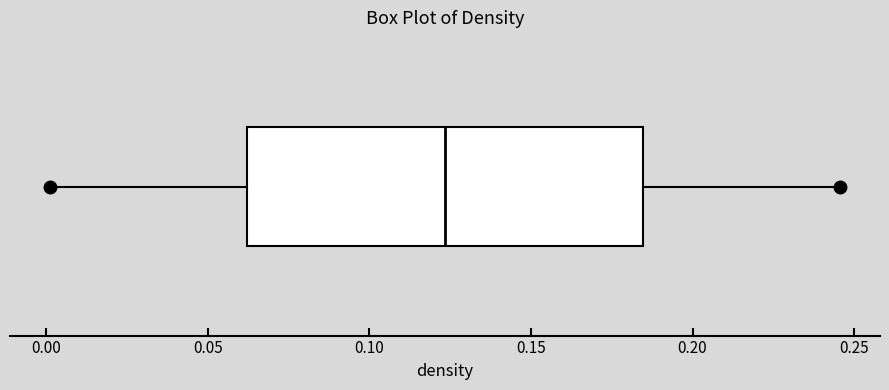

Transcribe this box plot: give where the median line is, the range the box spans, and where the two whiskers end, as read against the x-axis. The values are not printed on the chart, so give them approximately, as read against the axis.

median 0.125, box 0.060 to 0.185, whiskers 0.000 to 0.245